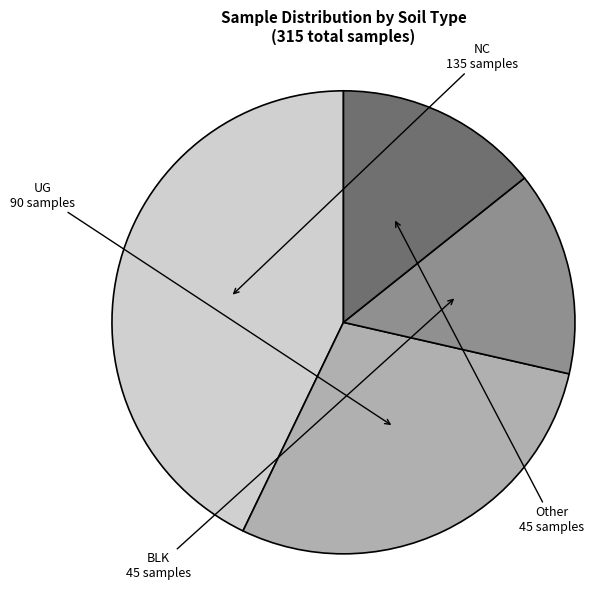

Does any single category account for the majority?

No